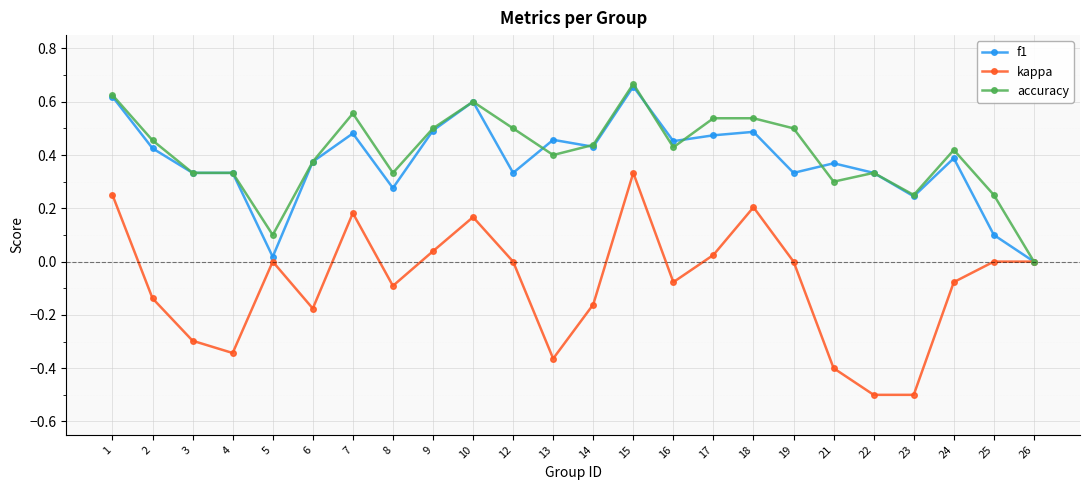

Does the chart display data point markers on the line(s)?

Yes